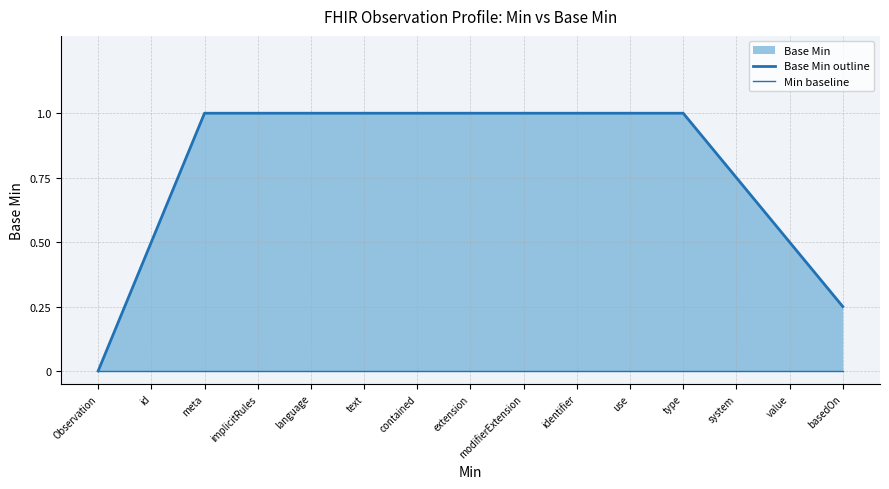

At use, list the series in order from largest to smallest.

Base Min outline, Min baseline